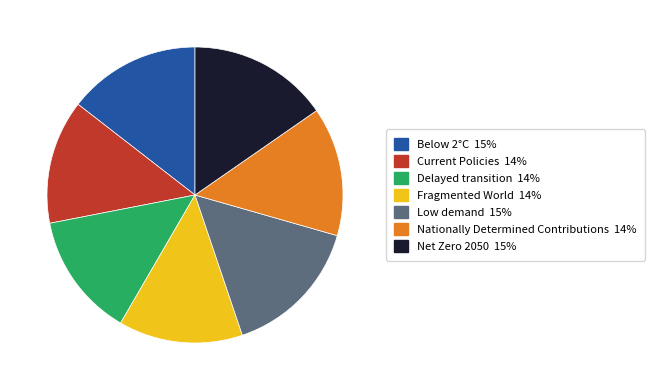

Does any single category account for the majority?

No